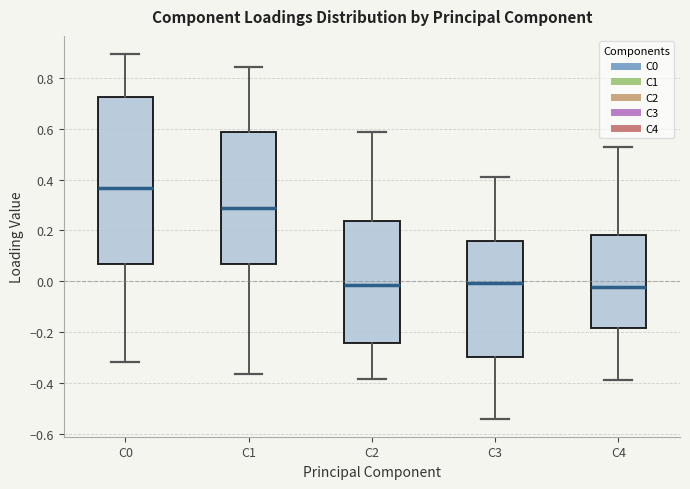

Comparing the boxes themselves (not the whiskers), which one is the tallest?

C0